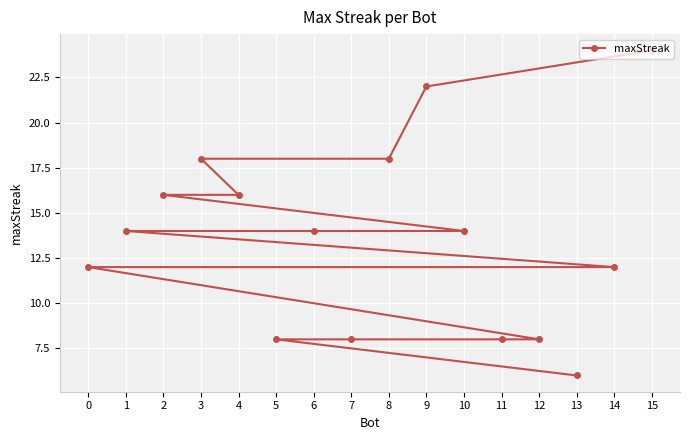

What is the value of the 4th point from the left?

18